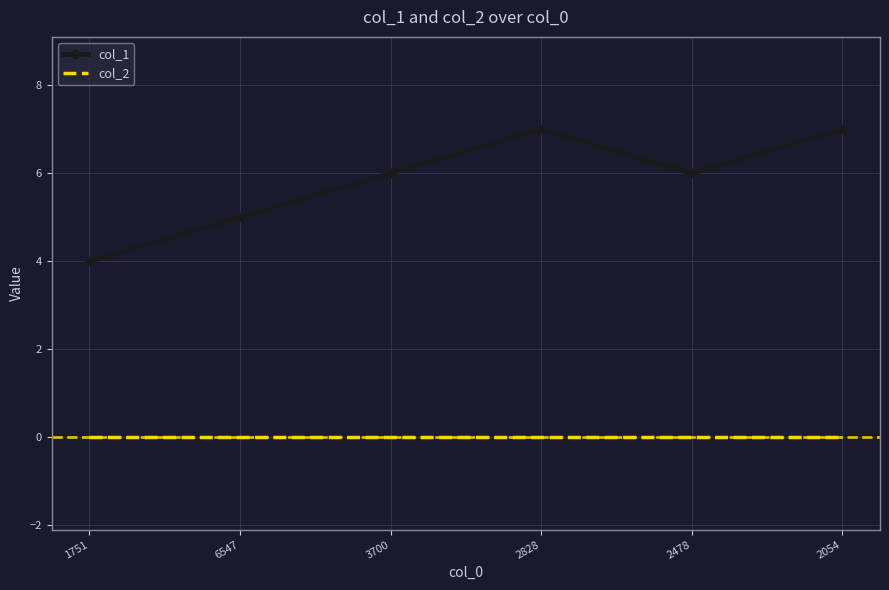

How many interior local peaks does the col_1 series have?

1